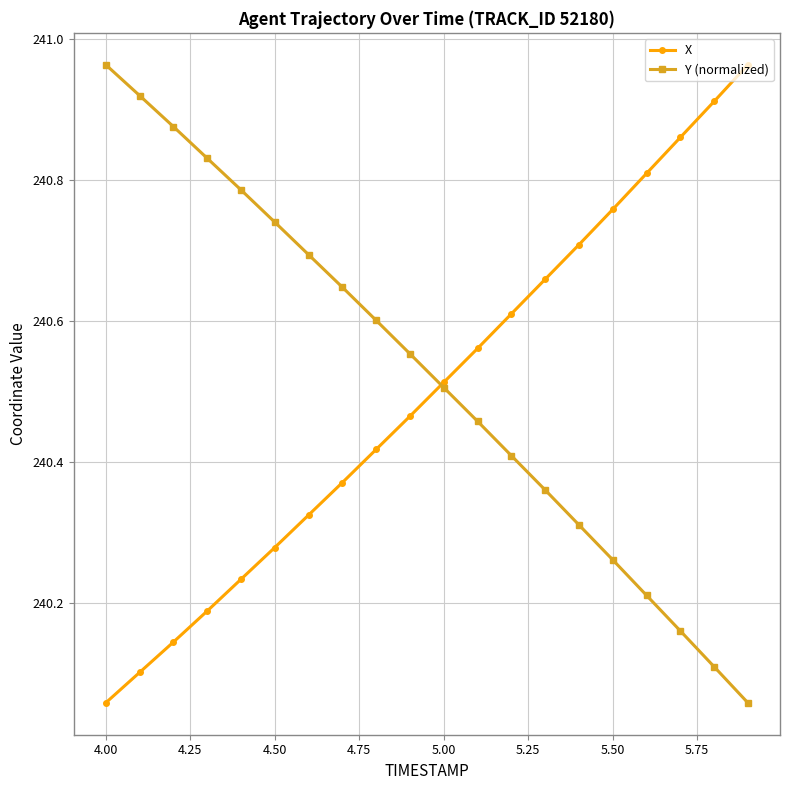

True or false: X has more than 2 points higher than both neighbors.

False